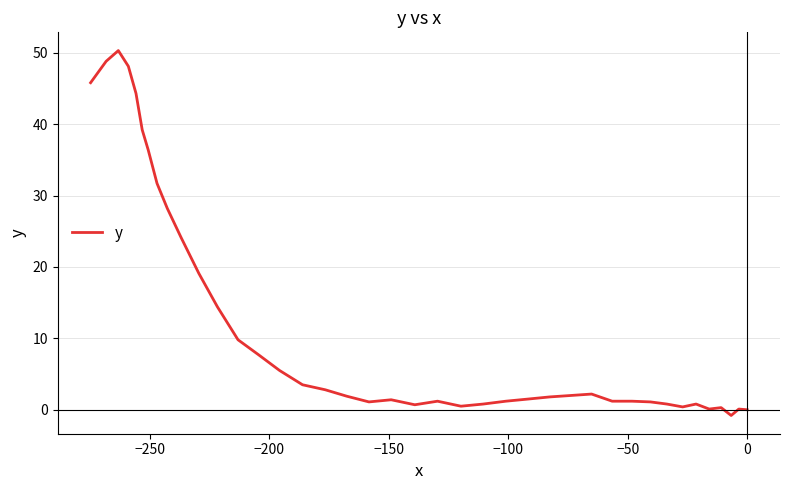

Count the number of categories in the chart.

40